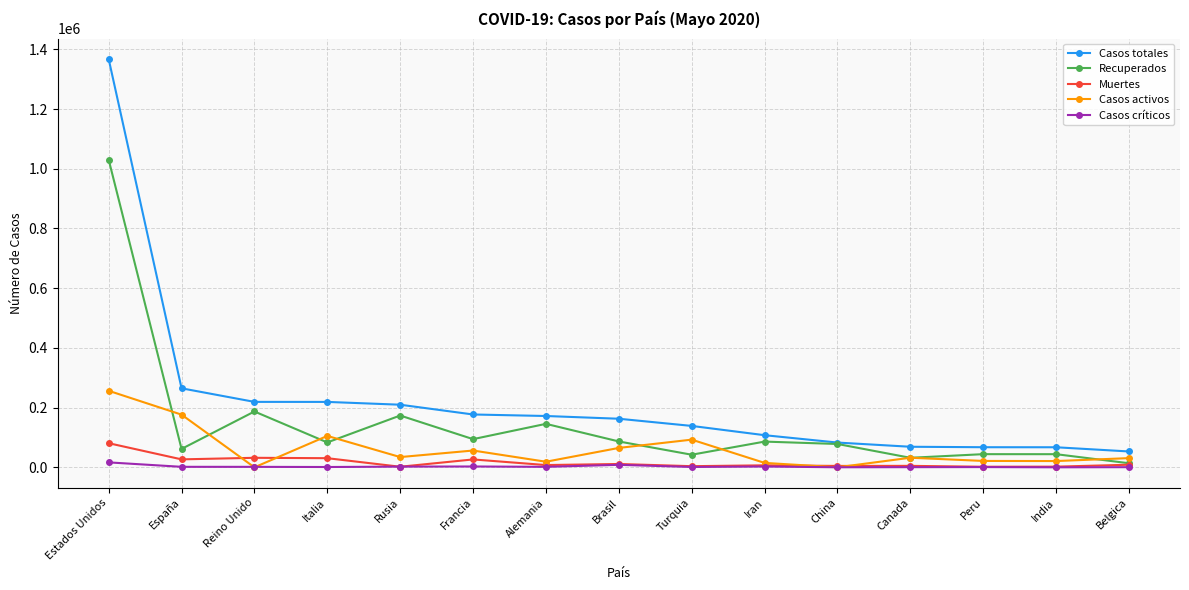

Does the chart have visible grid lines?

Yes